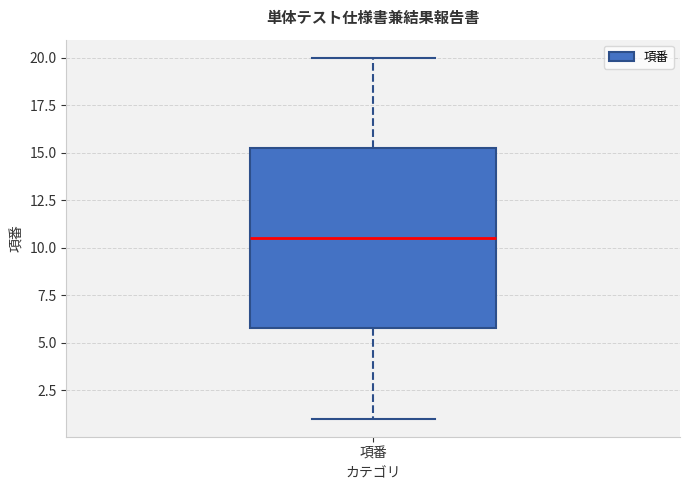

Where does the upper whisker of the box for 項番 end on the y-axis? The values are not printed on the chart, so give them approximately, as read against the axis.

20.0